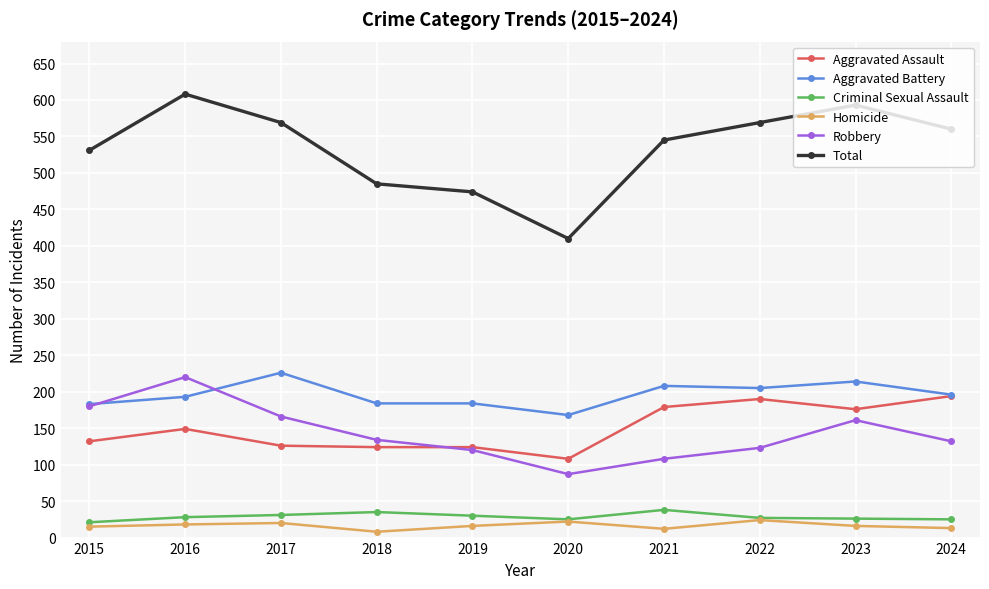

True or false: Total has more than 1 points higher than both neighbors.

True